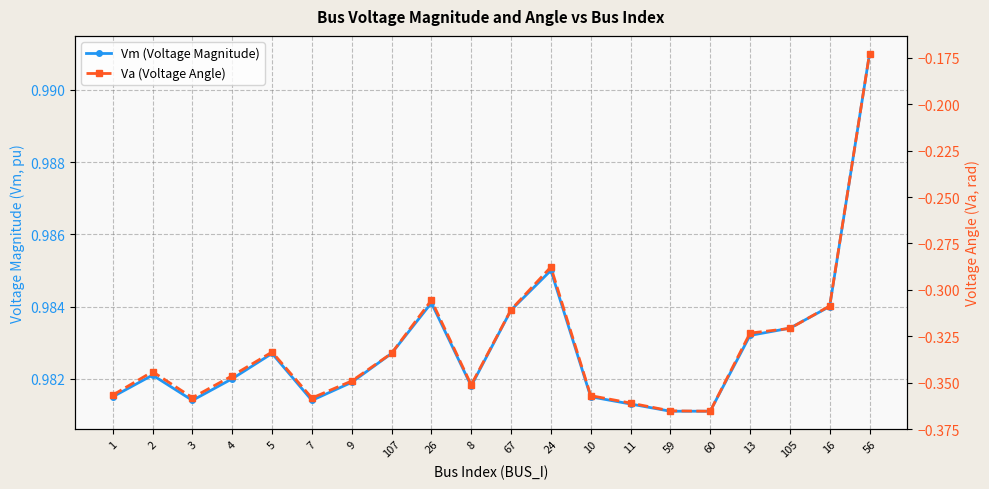

Which series has the largest range (max minus min)?

Va (Voltage Angle)